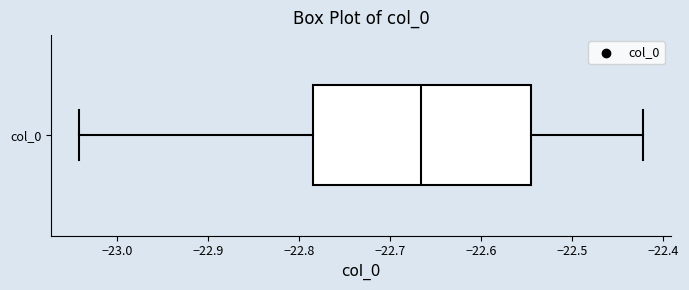

Transcribe this box plot: give where the median line is, the range the box spans, and where the two whiskers end, as read against the x-axis. The values are not printed on the chart, so give them approximately, as read against the axis.

median -22.67, box -22.78 to -22.55, whiskers -23.04 to -22.42